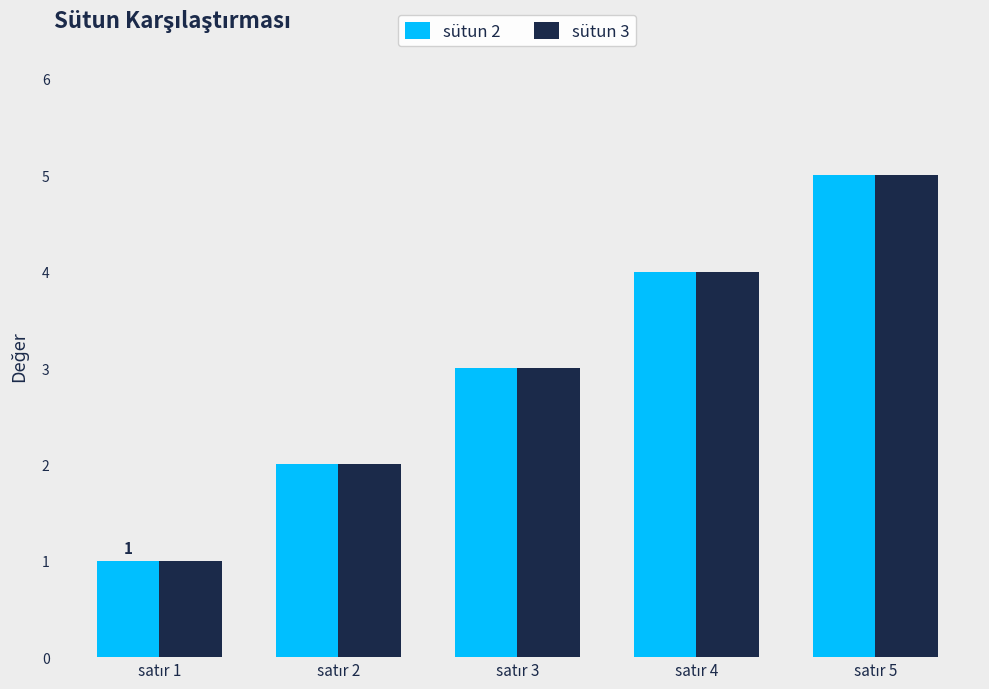

How many distinct data groups are displayed?

2